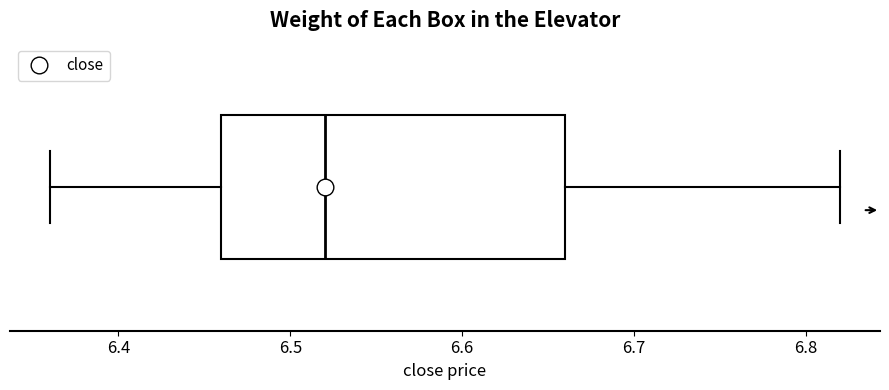

Read this box plot against the x-axis: the position of the median line, the range covered by the box, and the ends of both whiskers. The values are not printed on the chart, so give them approximately, as read against the axis.

median 6.52, box 6.46 to 6.66, whiskers 6.36 to 6.82